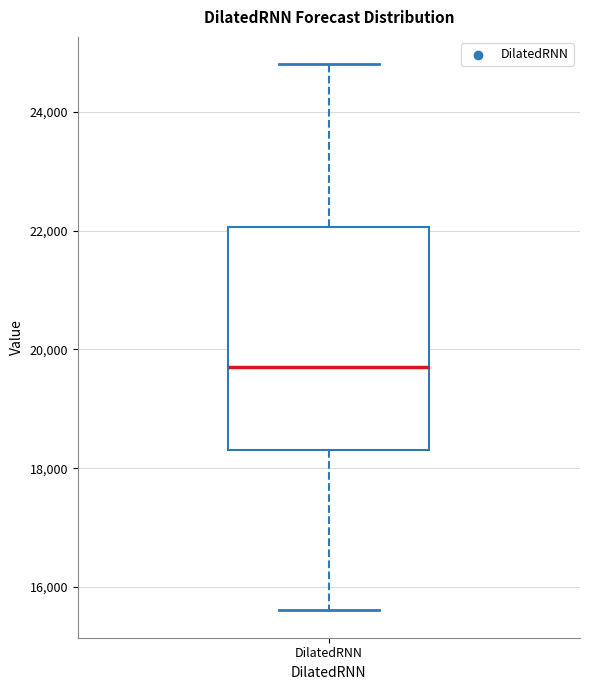

Where does the median line of the box for DilatedRNN sit on the y-axis? The values are not printed on the chart, so give them approximately, as read against the axis.

19800